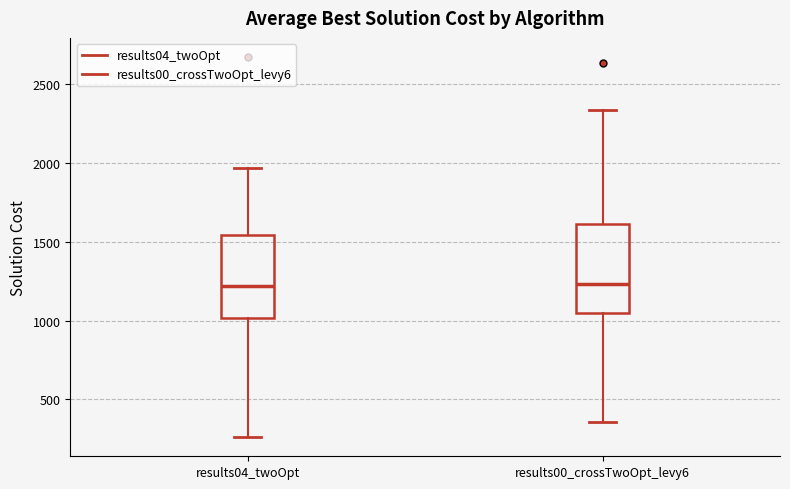

Reading left to right, read every box against the y-axis: the position of its median line, the range the box covers, and the ends of its whiskers. The values are not printed on the chart, so give them approximately, as read against the axis.

results04_twoOpt: median 1200, box 1000 to 1550, whiskers 250 to 1950
results00_crossTwoOpt_levy6: median 1250, box 1050 to 1600, whiskers 350 to 2350